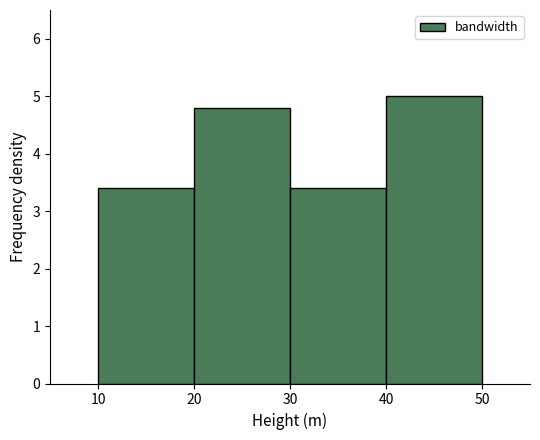

Reading left to right, list every bar in this chart as the range it spans on the x-axis followed by its height. The values are not printed on the chart, so give them approximately, as read against the axis.

10 to 20: 3.4
20 to 30: 4.8
30 to 40: 3.4
40 to 50: 5.0